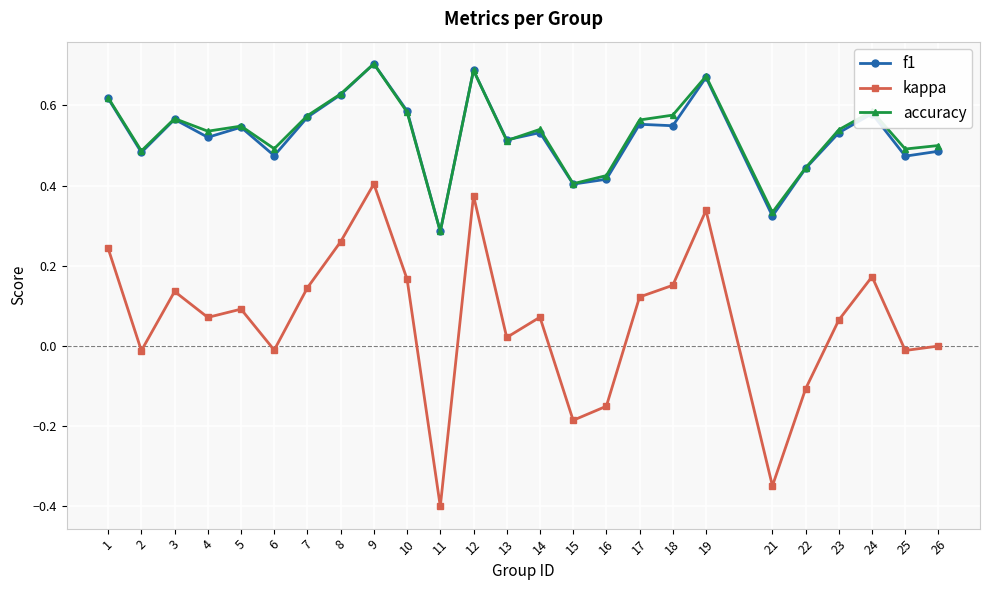

How many lines are shown in the chart?

3